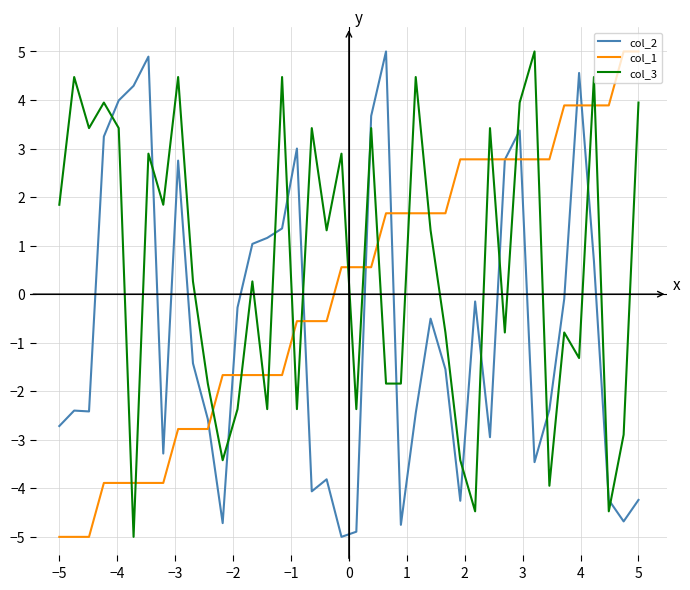

What is the greatest value displayed?

5.0